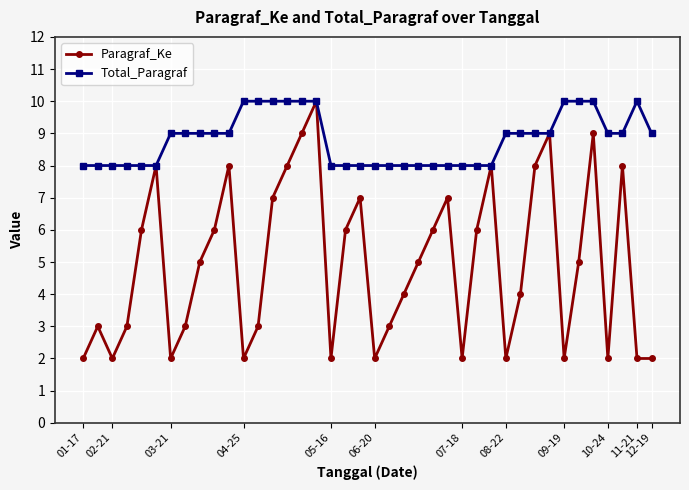

How many lines are shown in the chart?

2